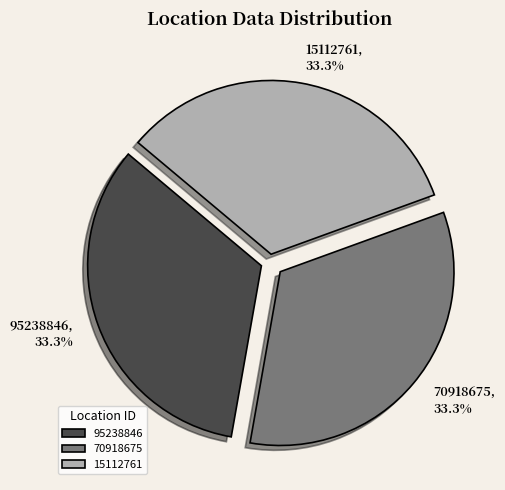

Approximately how many times larger is the value at 95238846 compared to 70918675?

1.0